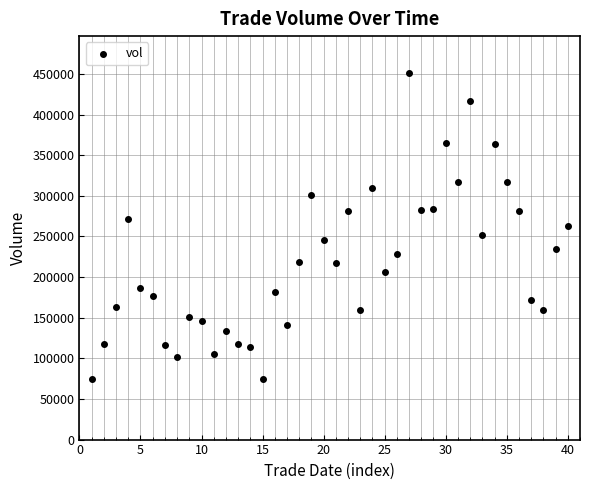

What is the range of Y values (max minus min)?

376677.6